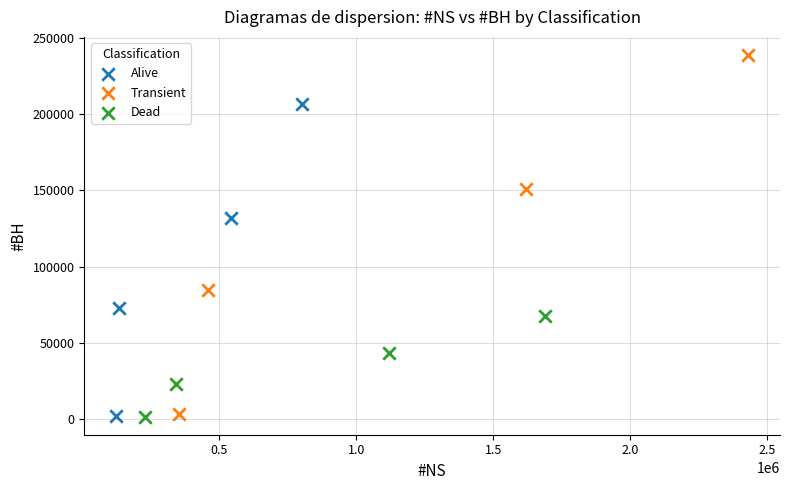

What are all the series names shown in the legend?

Alive, Transient, Dead